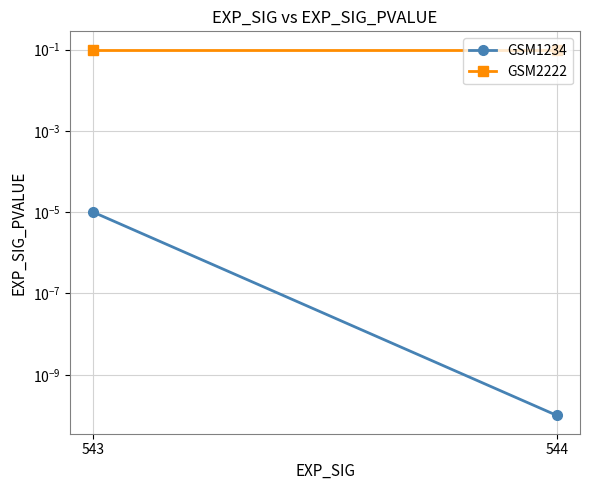

Rank the series at 544 from highest to lowest value.

GSM2222, GSM1234